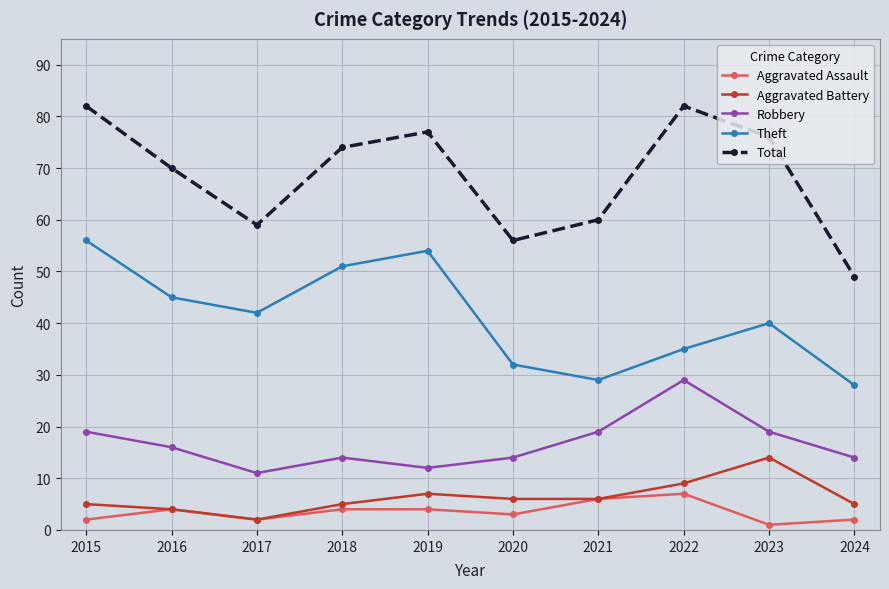

Which category has the lowest value in the Theft series?

2024